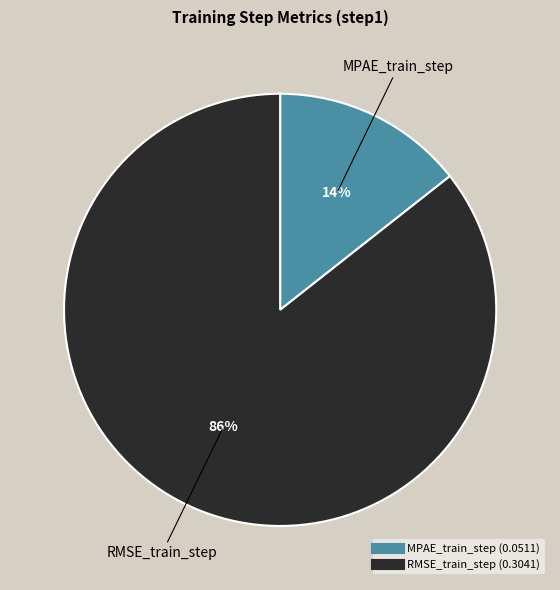

To the nearest percent, what is the combined percentage of RMSE_train_step and MPAE_train_step?

100%